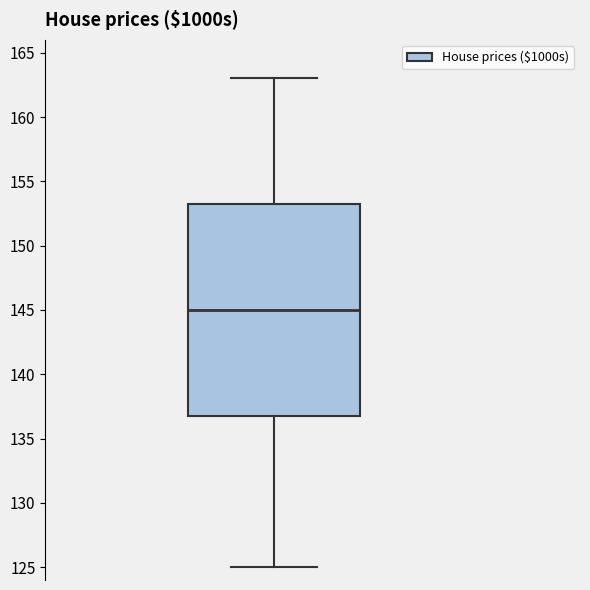

Transcribe this box plot: give where the median line is, the range the box spans, and where the two whiskers end, as read against the y-axis. The values are not printed on the chart, so give them approximately, as read against the axis.

median 145.0, box 137.0 to 153.5, whiskers 125.0 to 163.0